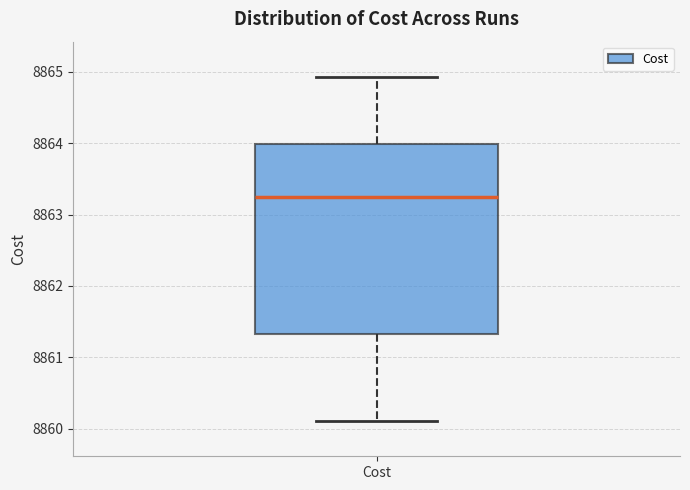

Read this box plot against the y-axis: the position of the median line, the range covered by the box, and the ends of both whiskers. The values are not printed on the chart, so give them approximately, as read against the axis.

median 8863.2, box 8861.3 to 8864.0, whiskers 8860.1 to 8864.9